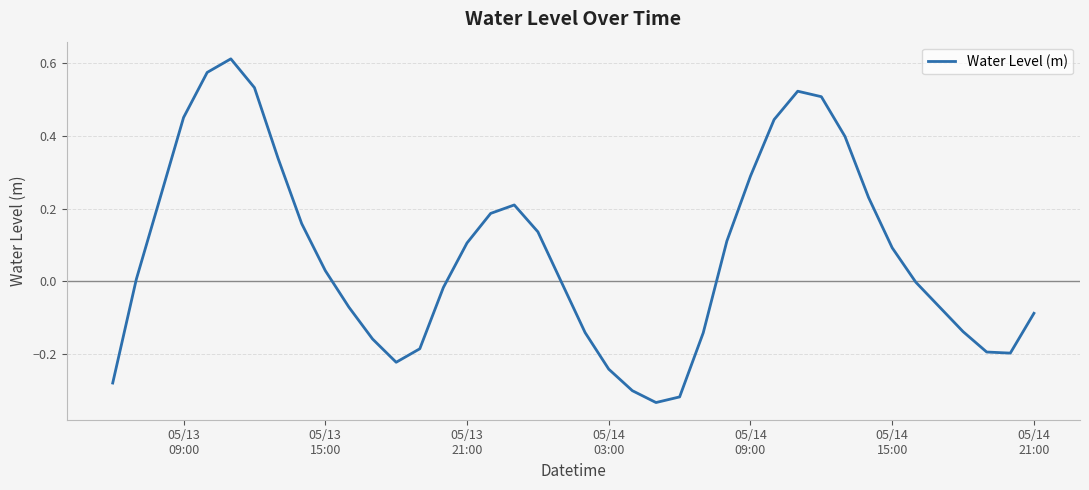

What is the difference between the maximum and minimum values?

0.9